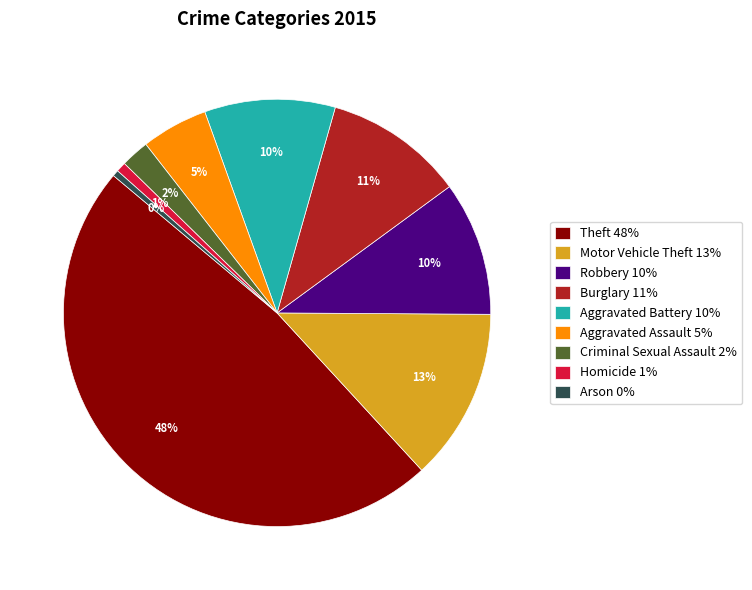

To the nearest percent, what is the average slice percentage?

11%